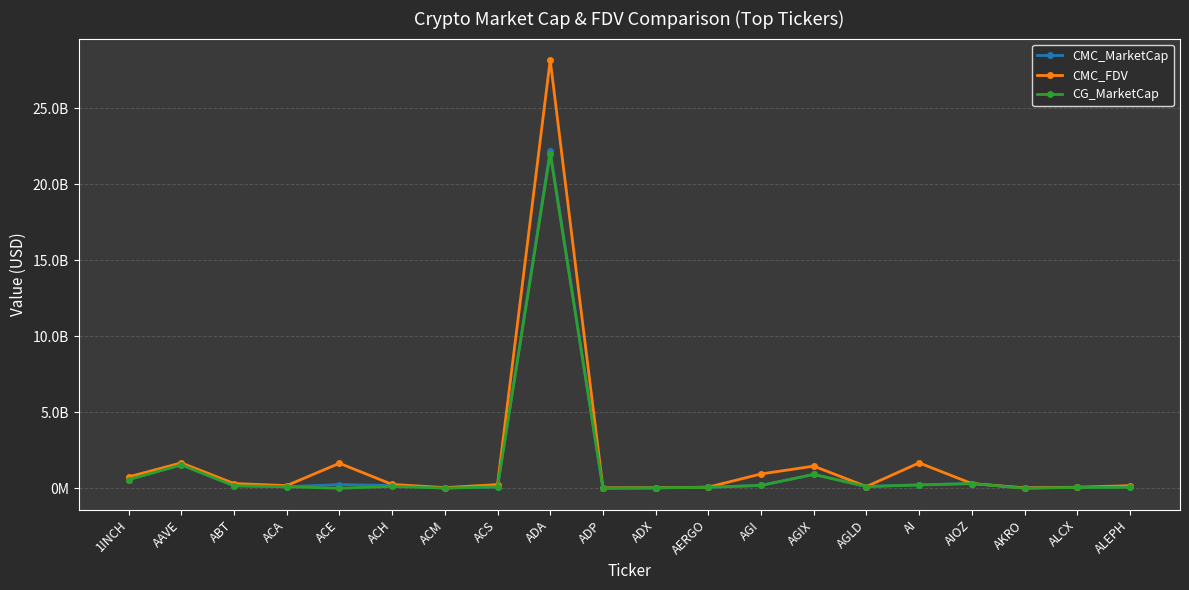

At which category is the sum across all series the highest?

ADA